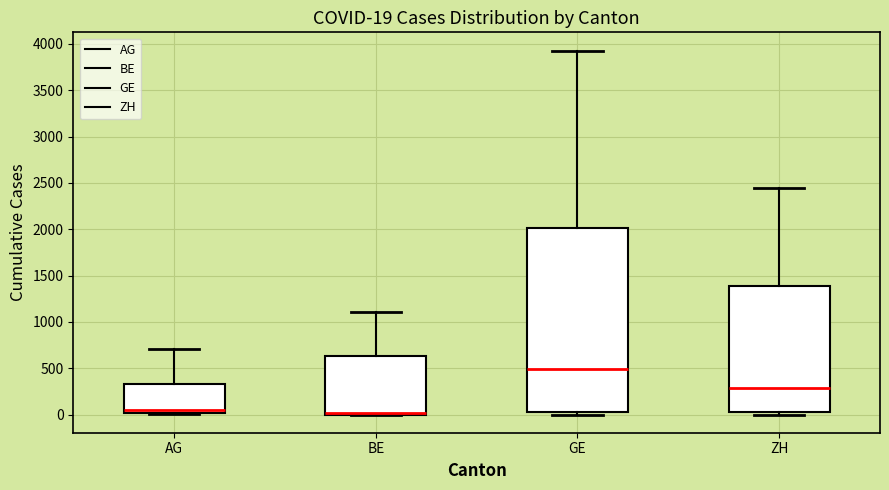

Which box is the tallest, from its lower edge to its upper edge?

GE